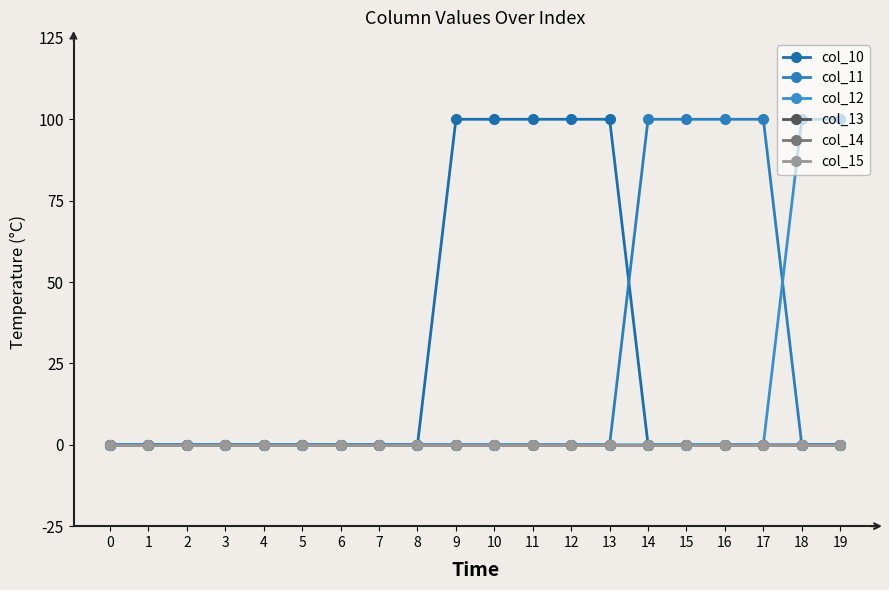

What is the greatest value displayed?

1